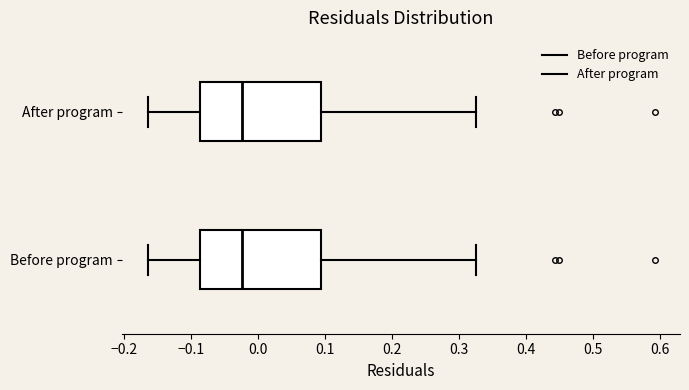

Where is the left edge of the box for After program on the x-axis? The values are not printed on the chart, so give them approximately, as read against the axis.

-0.09